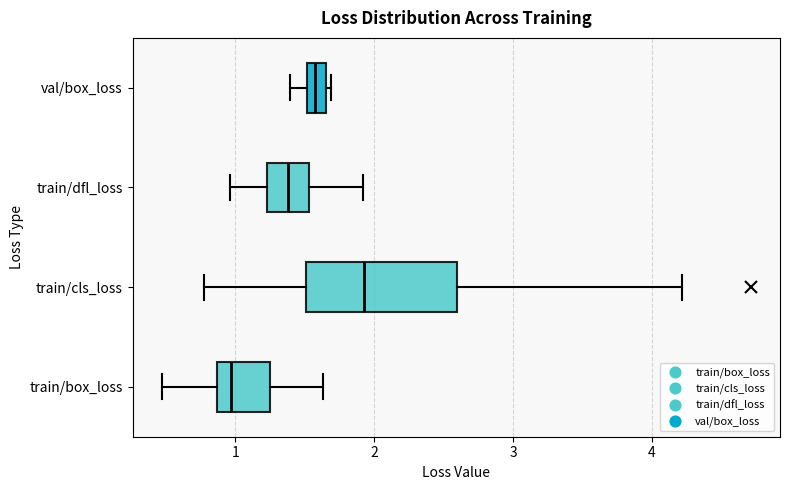

Where does the left whisker of the box for train/box_loss end on the x-axis? The values are not printed on the chart, so give them approximately, as read against the axis.

0.5